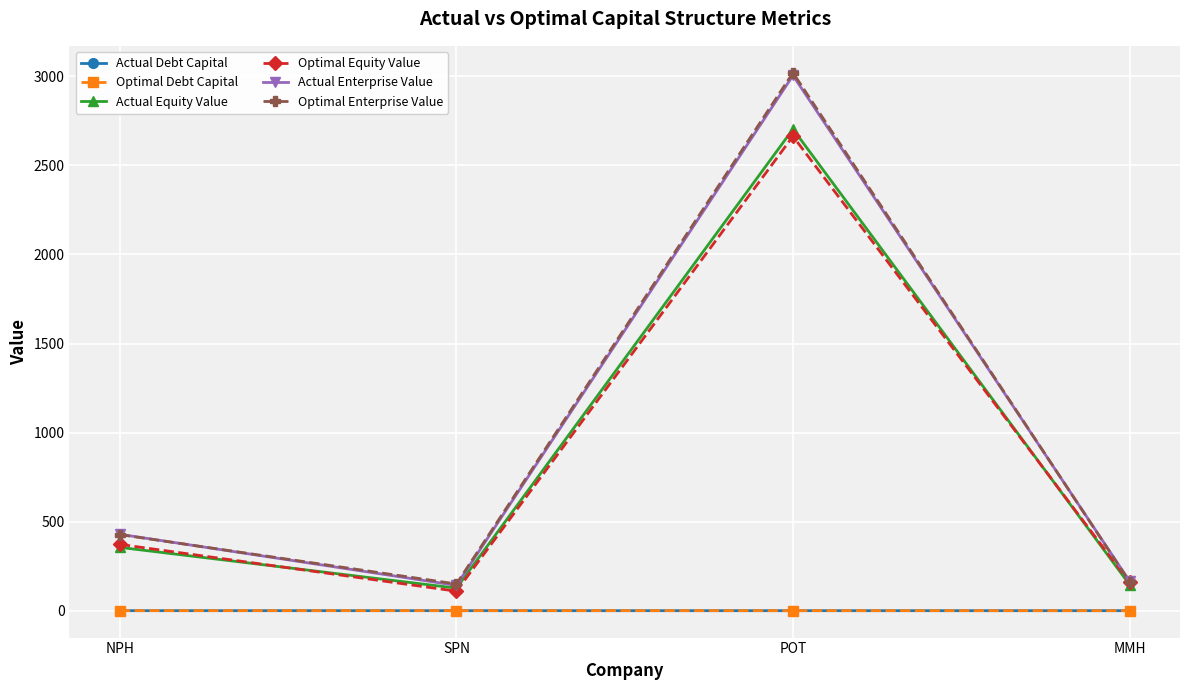

Where is the first local maximum for Actual Enterprise Value?

POT